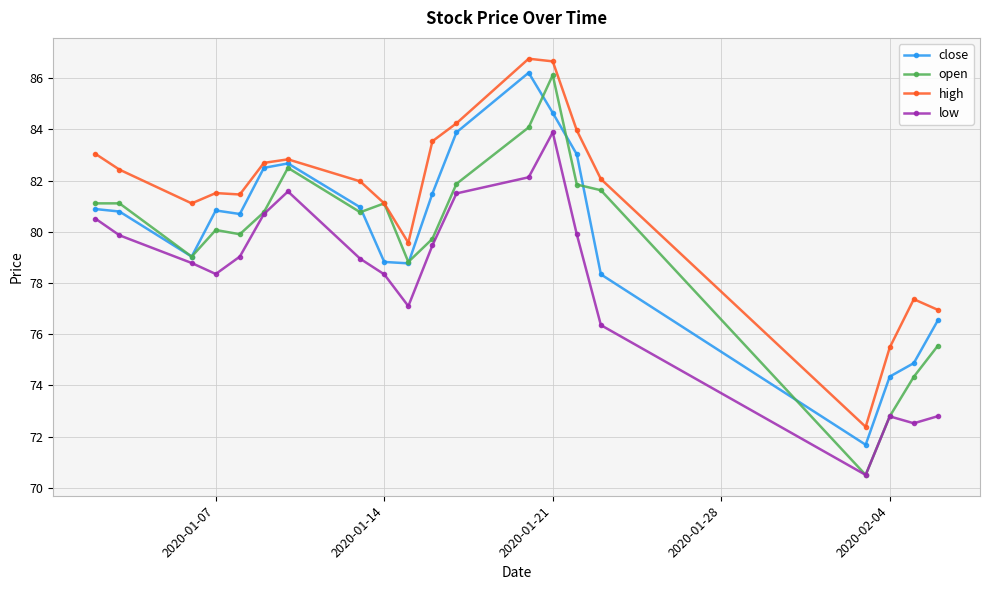

True or false: close has more than 1 points higher than both neighbors.

True